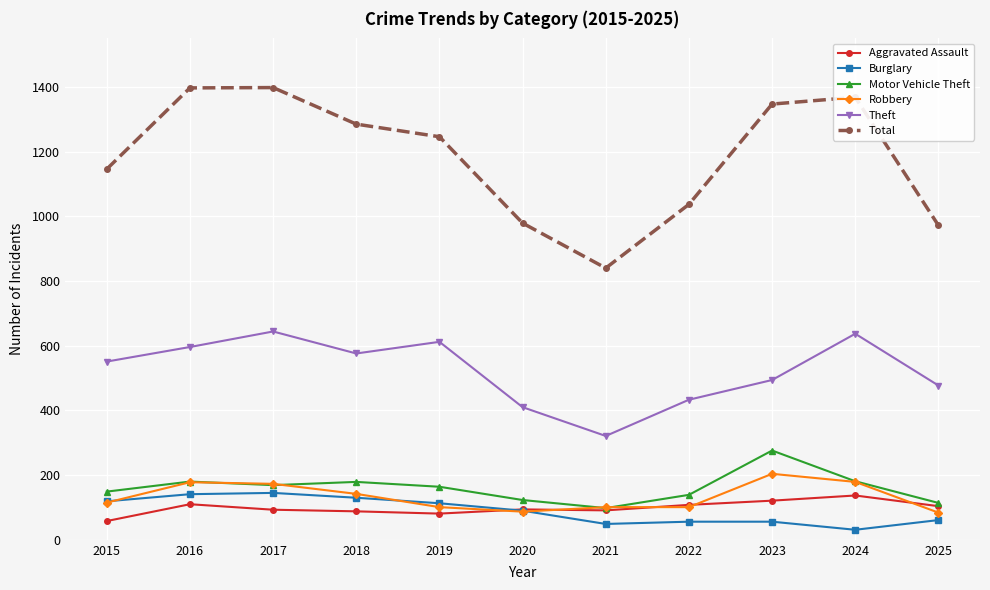

Where is the first local maximum for Theft?

2017